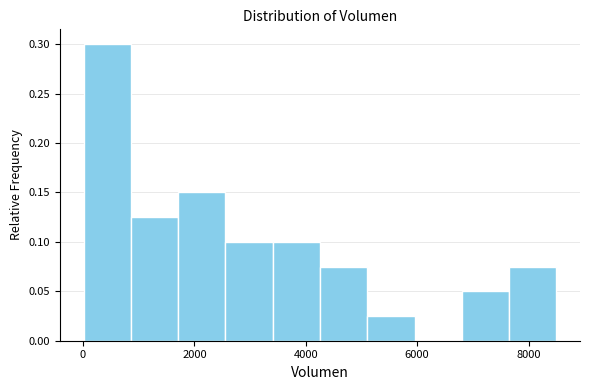

Reading left to right, list every bar in this chart as the range it spans on the x-axis followed by its height. Neither the bar edges nor the heights are printed on the chart, so give them approximately, as read against the axes.

0 to 800: 0.300
800 to 1800: 0.125
1800 to 2600: 0.150
2600 to 3400: 0.100
3400 to 4200: 0.100
4200 to 5200: 0.075
5200 to 6000: 0.025
6000 to 6800: 0
6800 to 7600: 0.050
7600 to 8600: 0.075